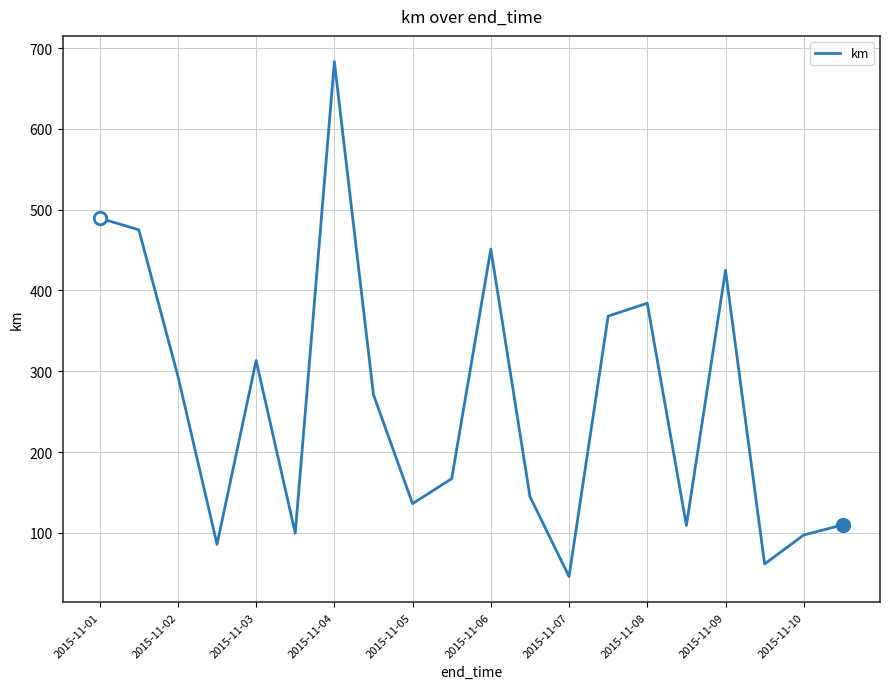

What is the difference between the maximum and minimum values?

637.4